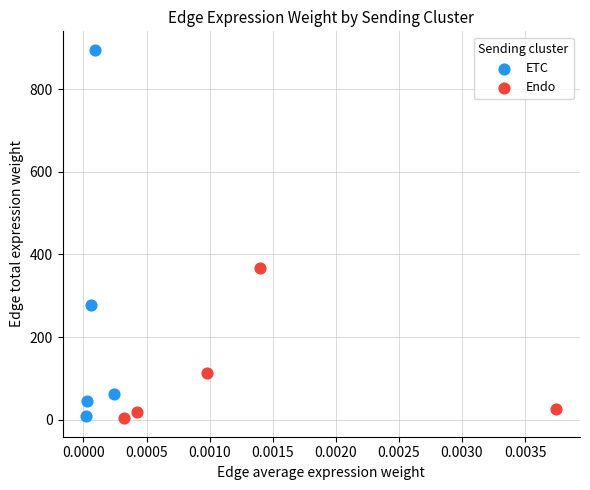

Which series has the widest spread of Y values?

ETC